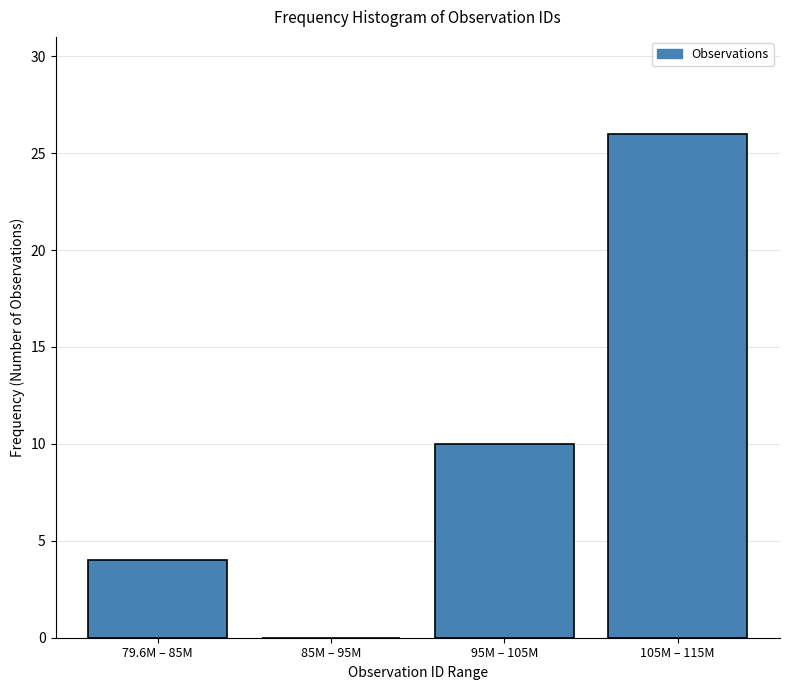

Reading right to left, list all the values displayed in this chart.

105M – 115M=26	95M – 105M=10	85M – 95M=0	79.6M – 85M=4